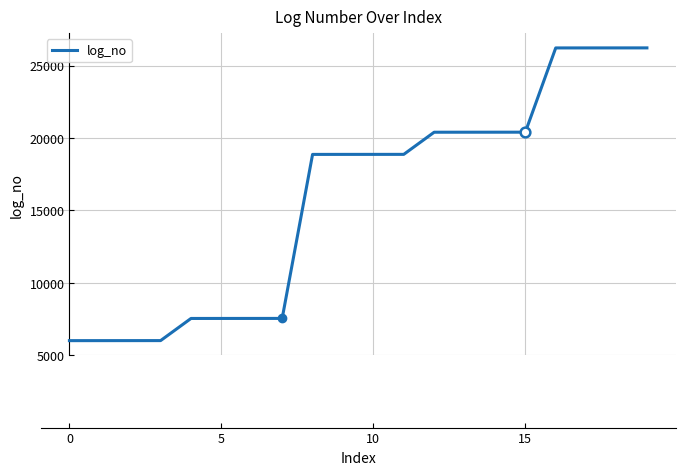

What is the greatest value displayed?

26221